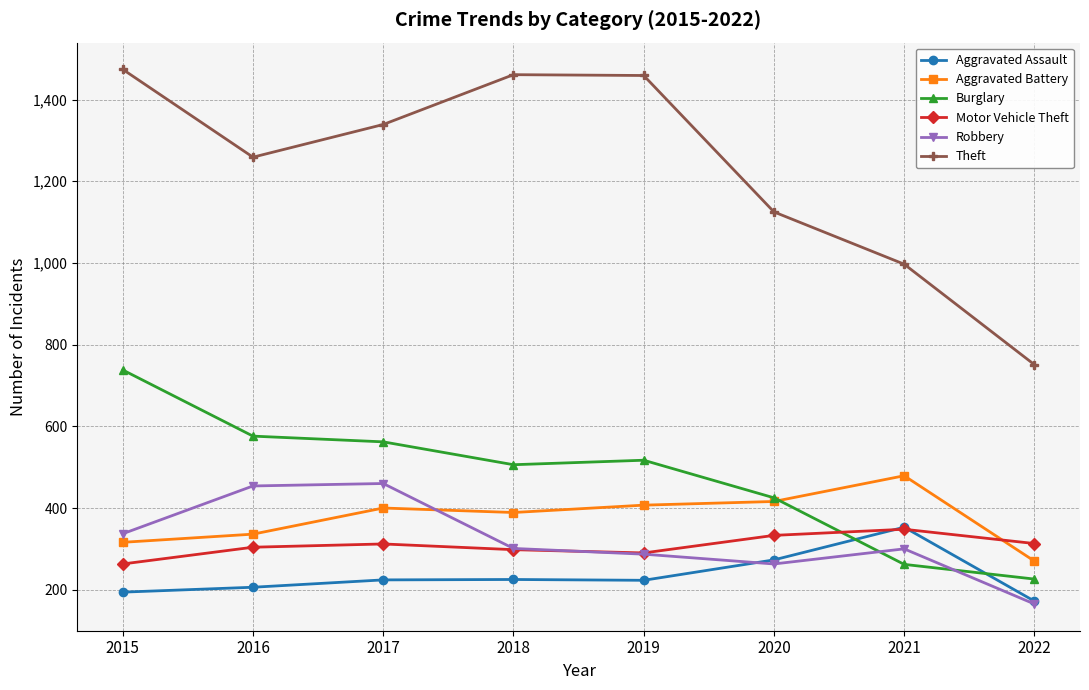

The value of Burglary at 2016 is 576. True or false?

True